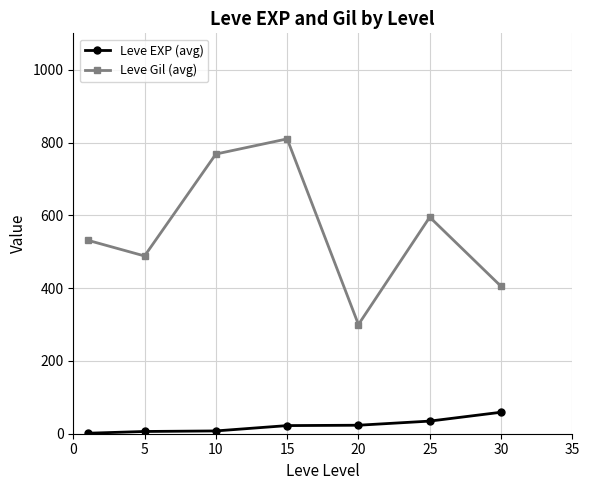

True or false: Leve EXP (avg) and Leve Gil (avg) intersect in this chart.

False